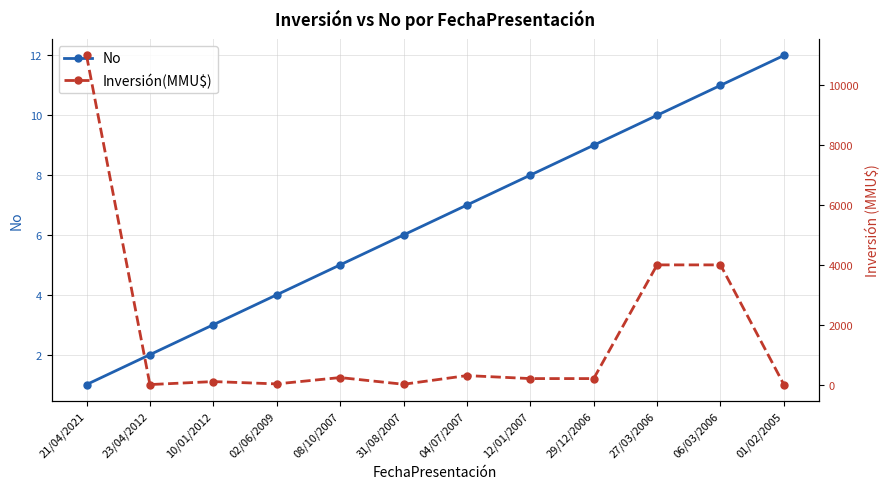

Where do No and Inversión(MMU$) first cross each other?

21/04/2021 and 23/04/2012